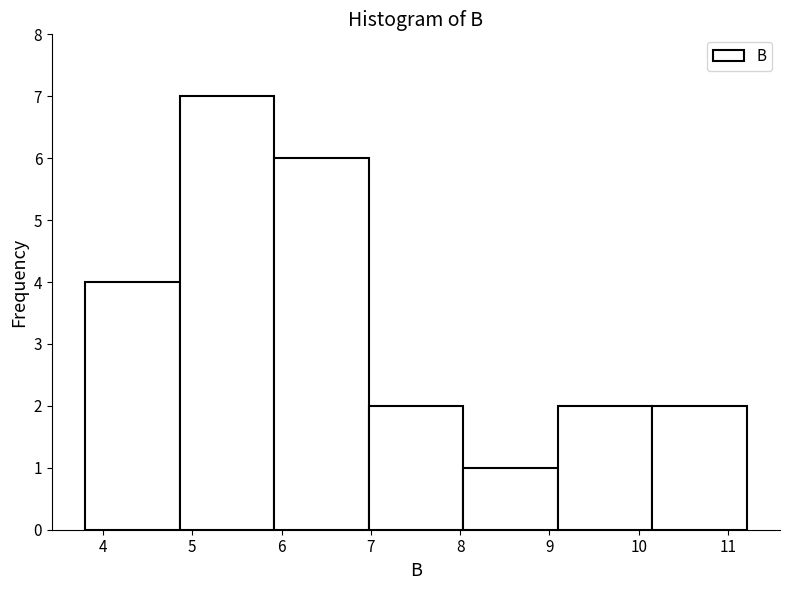

Which range on the x-axis has the tallest bar?

4.9 to 5.9